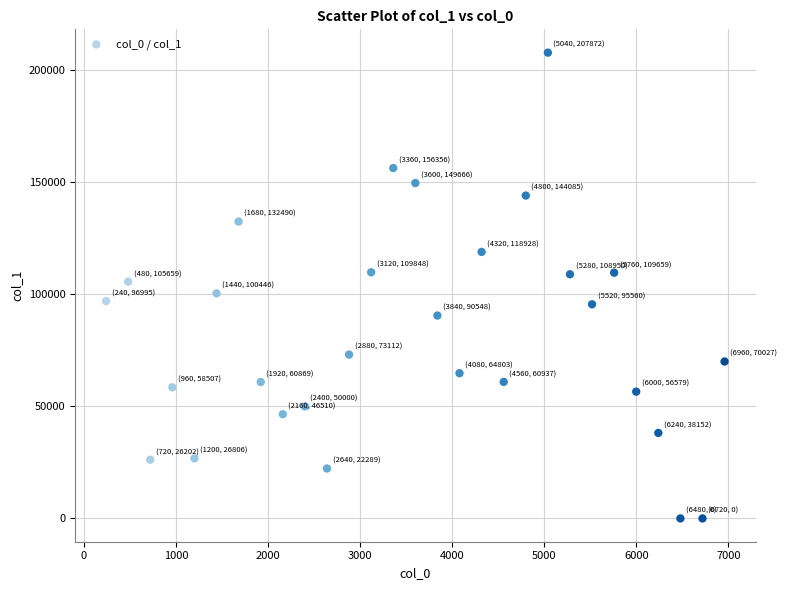

What is the range of Y values (max minus min)?

207872